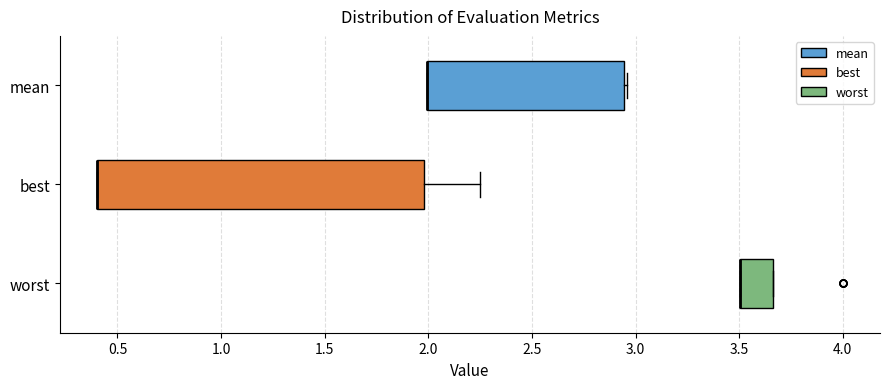

Reading bottom to top, read every box against the x-axis: the position of its median line, the range the box covers, and the ends of its whiskers. The values are not printed on the chart, so give them approximately, as read against the axis.

worst: median 3.50 (drawn on the box's left edge), box 3.50 to 3.65, whiskers 3.50 to 3.65
best: median 0.40 (drawn on the box's left edge), box 0.40 to 2.00, whiskers 0.40 to 2.25
mean: median 2.00 (drawn on the box's left edge), box 2.00 to 2.95, whiskers 2.00 to 2.95 (just right of the box's right edge)